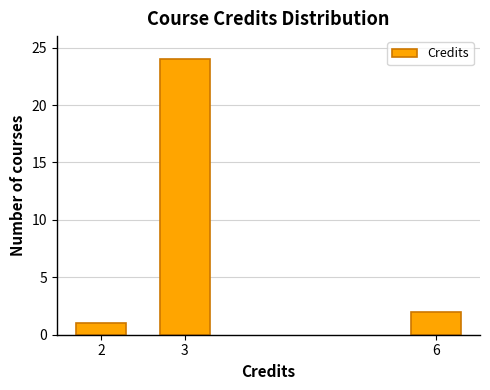

Reading left to right, list all the values displayed in this chart.

2=1	3=24	6=2